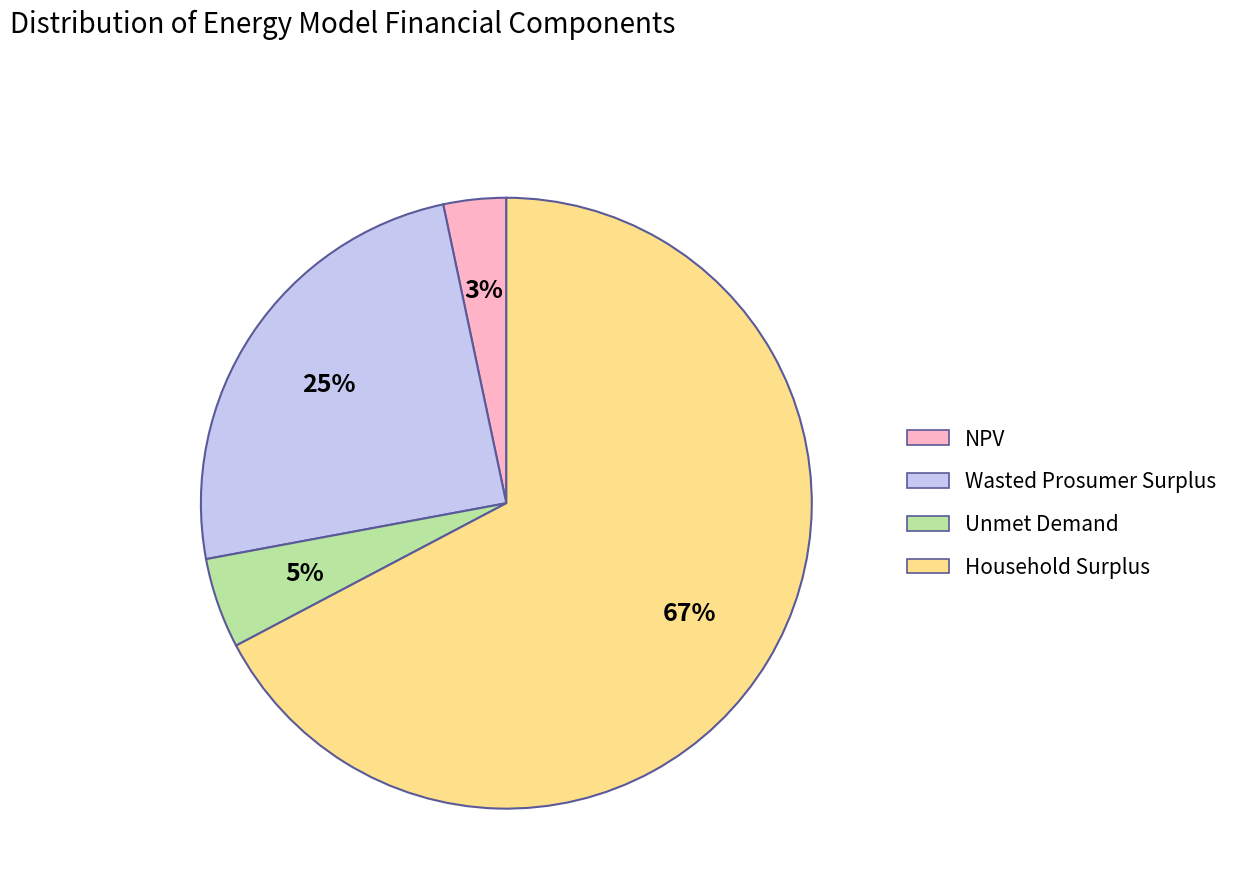

What is the smallest slice in the pie chart?

NPV